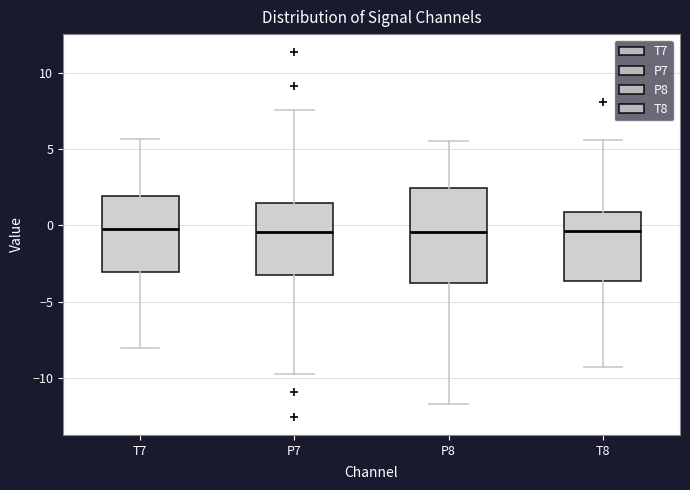

Reading left to right, transcribe this box plot: for each box, give where its median line is, the range the box spans, and where its two whiskers end, as read against the y-axis. The values are not printed on the chart, so give them approximately, as read against the axis.

T7: median 0.0, box -3.0 to 2.0, whiskers -8.0 to 5.5
P7: median -0.5, box -3.0 to 1.5, whiskers -10.0 to 7.5
P8: median -0.5, box -4.0 to 2.5, whiskers -11.5 to 5.5
T8: median -0.5, box -3.5 to 1.0, whiskers -9.5 to 5.5